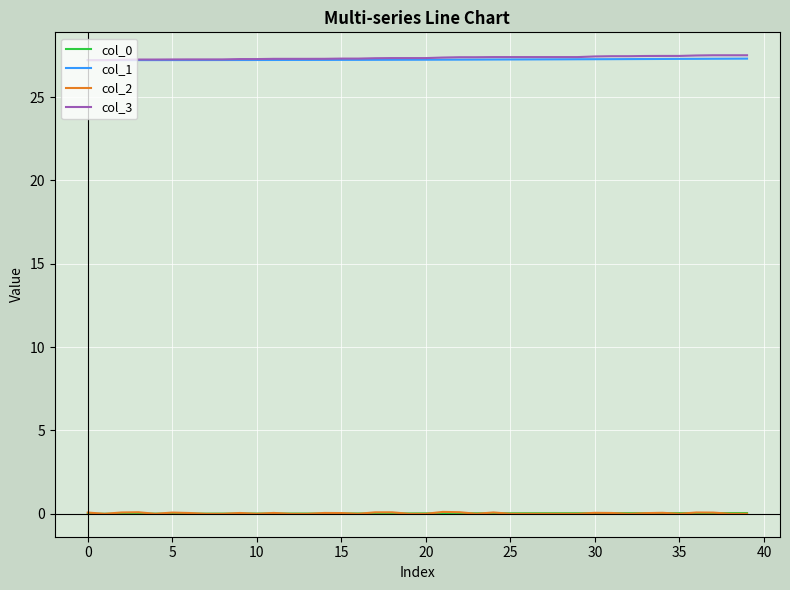

What is the maximum value for col_3?

27.5